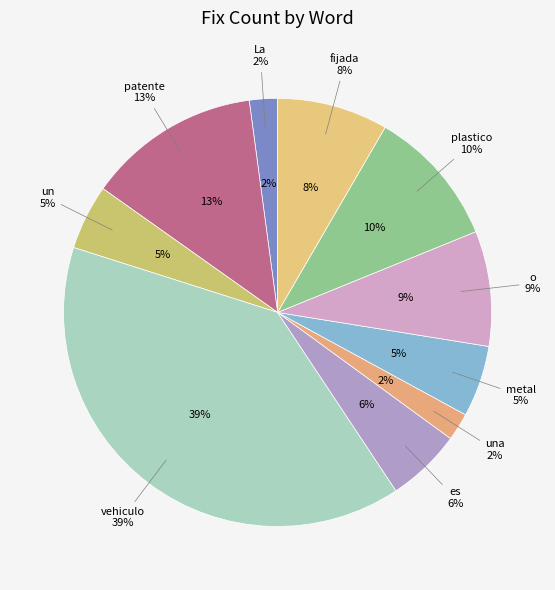

What percentage is the metal slice, to the nearest percent?

5%